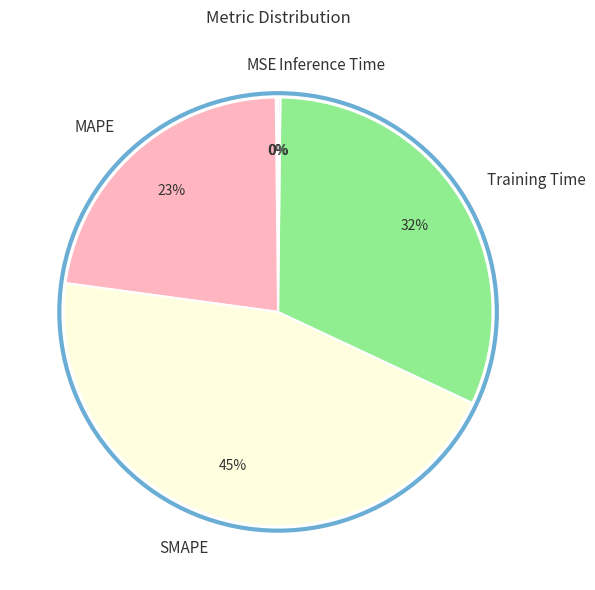

The Training Time slice represents 45% of the pie. True or false?

False